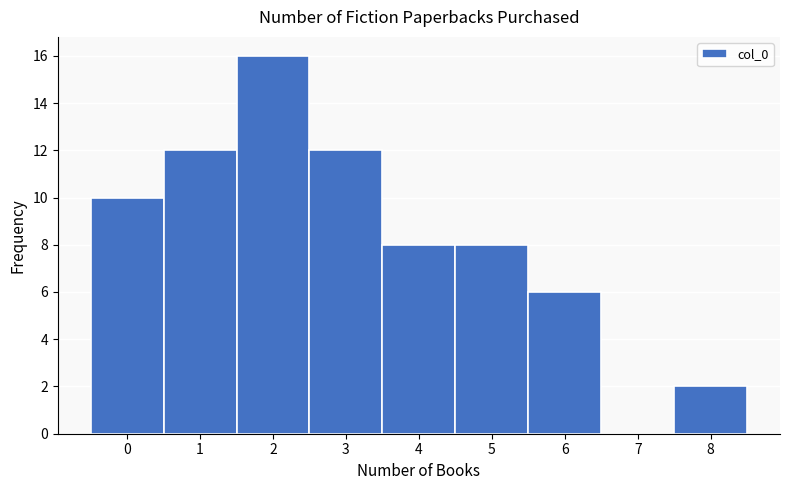

Which range on the x-axis has the tallest bar?

1.5 to 2.5